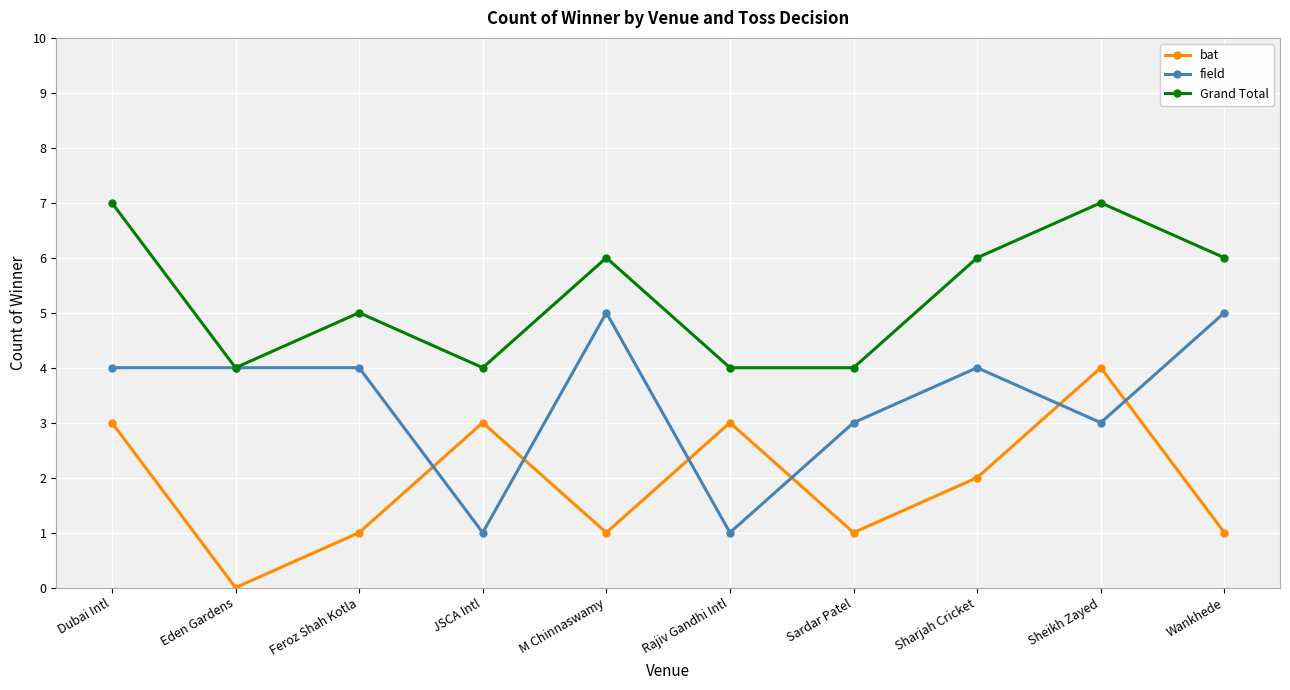

What is the label of the 5th point from the right?

Rajiv Gandhi Intl